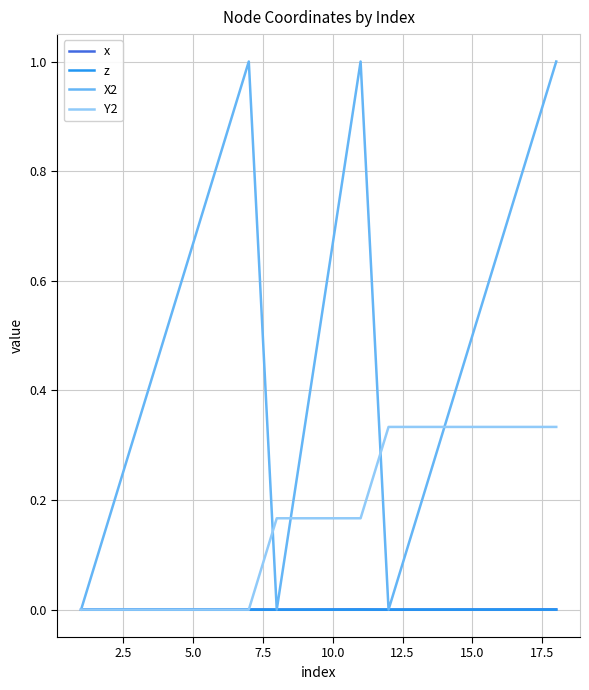

Which series has the largest range (max minus min)?

X2